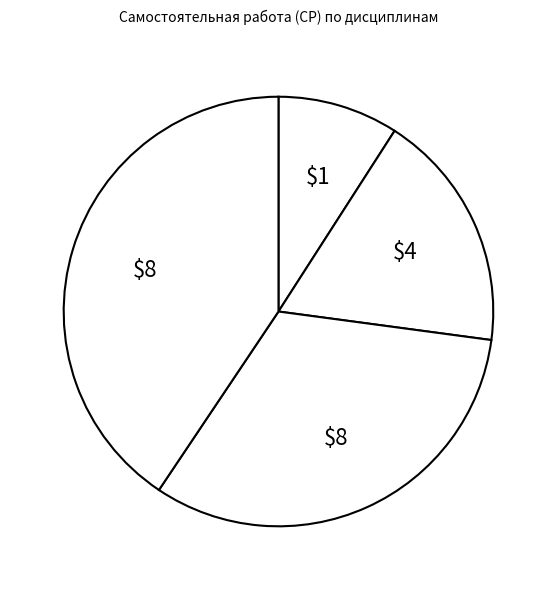

How many segments does this pie chart have?

4